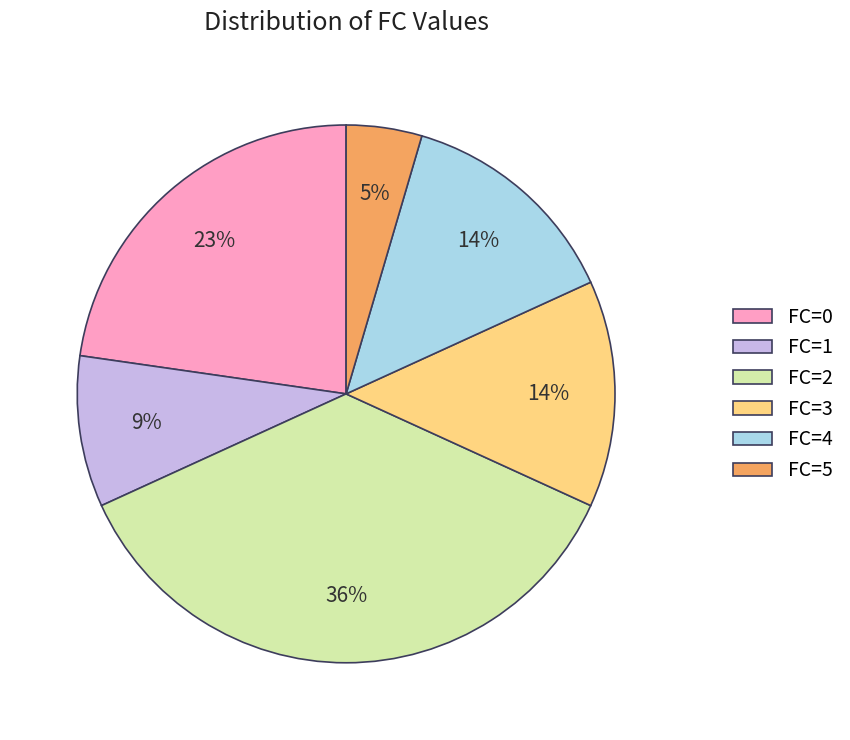

Is it true that FC=4 is 20% of the pie?

False